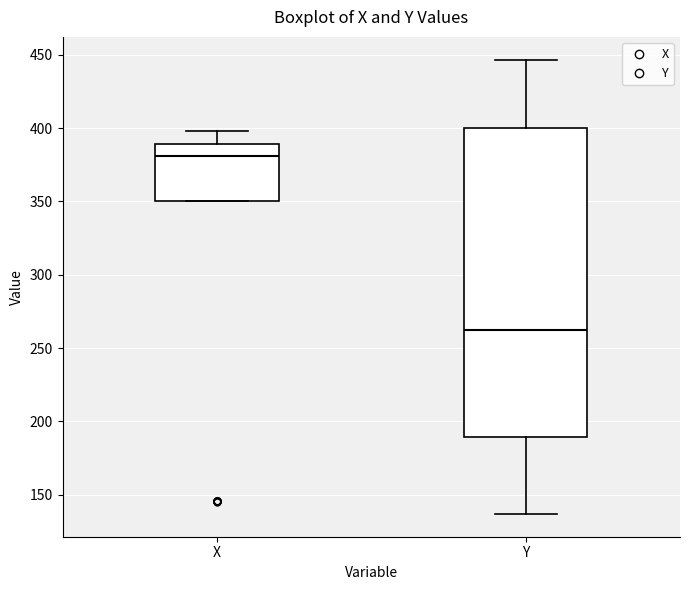

Reading left to right, transcribe this box plot: for each box, give where its median line is, the range the box spans, and where its two whiskers end, as read against the y-axis. The values are not printed on the chart, so give them approximately, as read against the axis.

X: median 380, box 350 to 390, whiskers 350 to 400
Y: median 260, box 190 to 400, whiskers 135 to 445